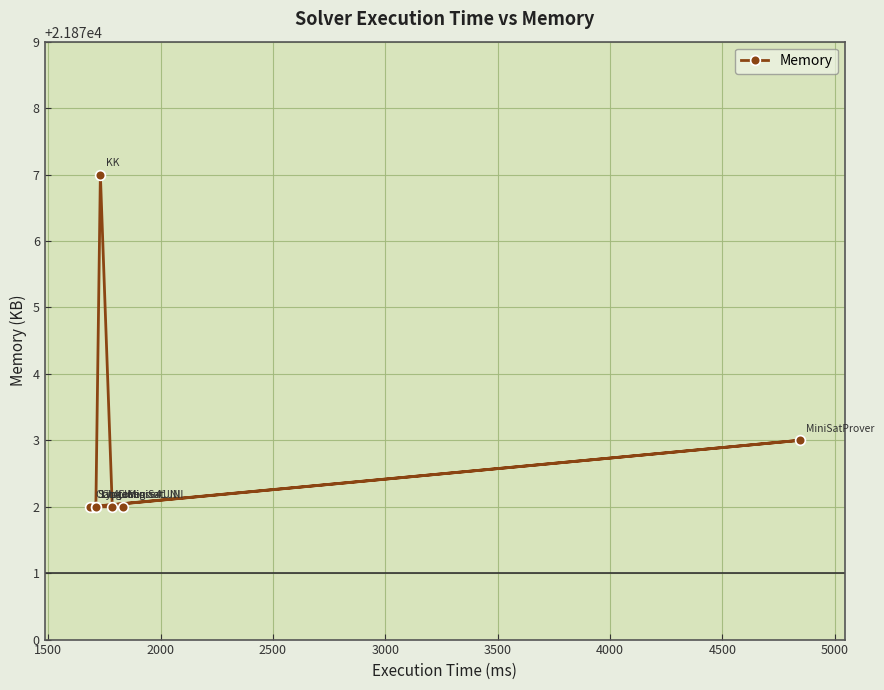

True or false: there are more than 1 points higher than both neighbors.

True